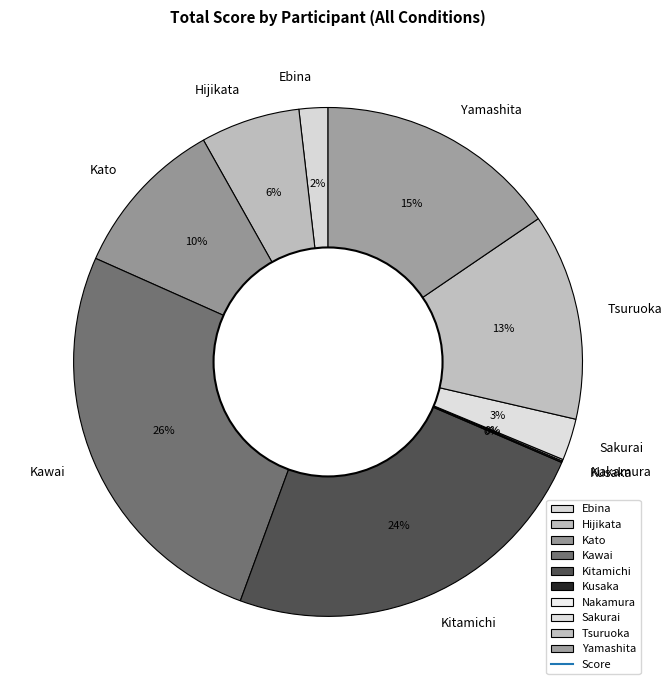

Is there a majority slice in this chart?

No